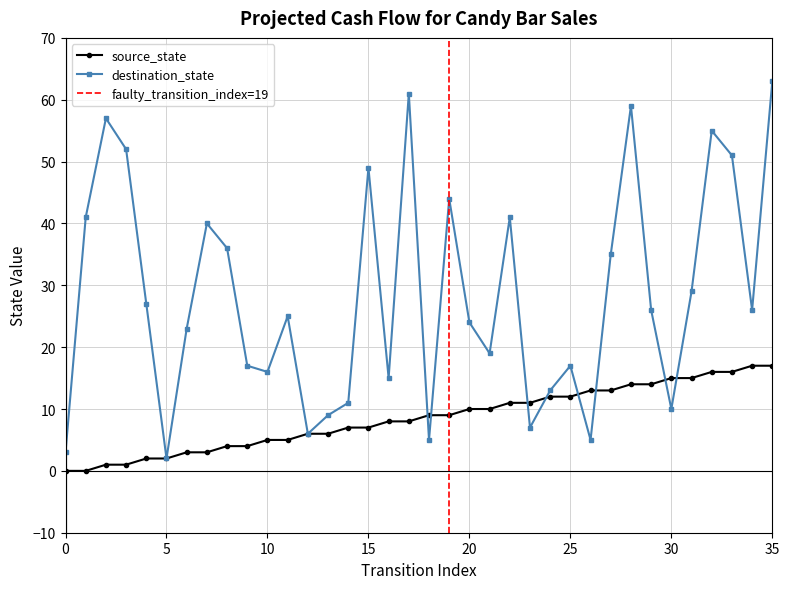

The source_state series shows 28 at 34. True or false?

False